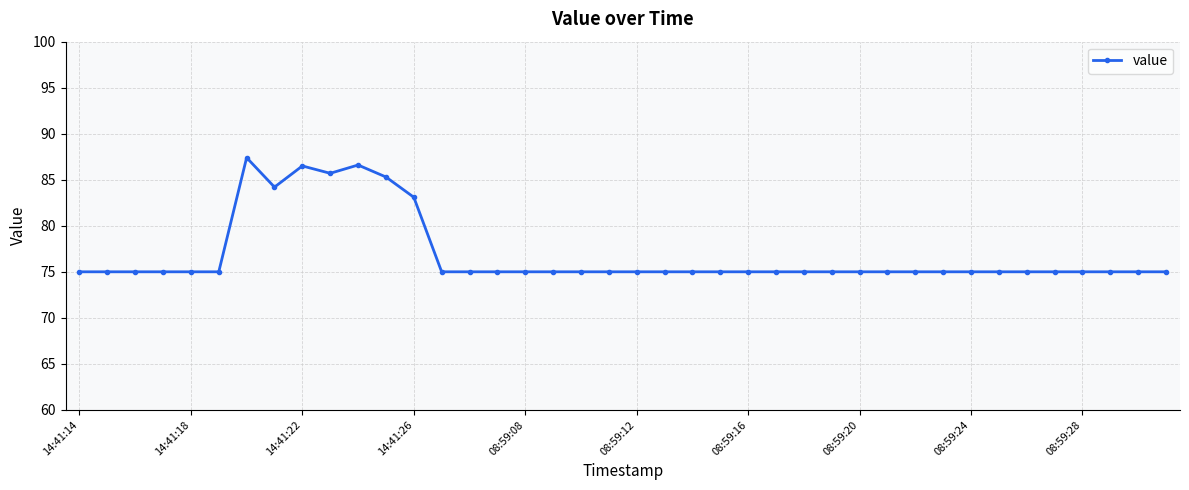

What is the value of the 35th point from the left?

75.0